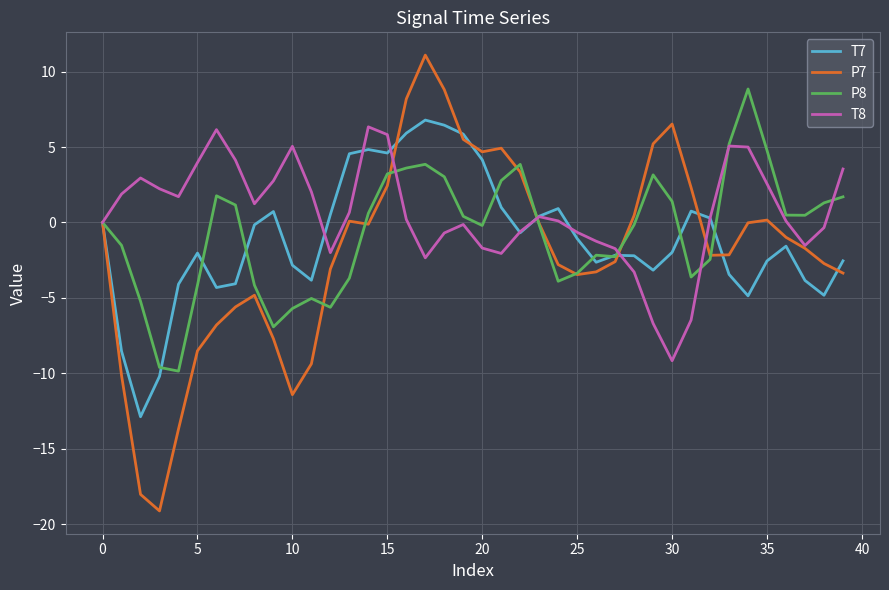

Which series has the widest spread of values?

P7